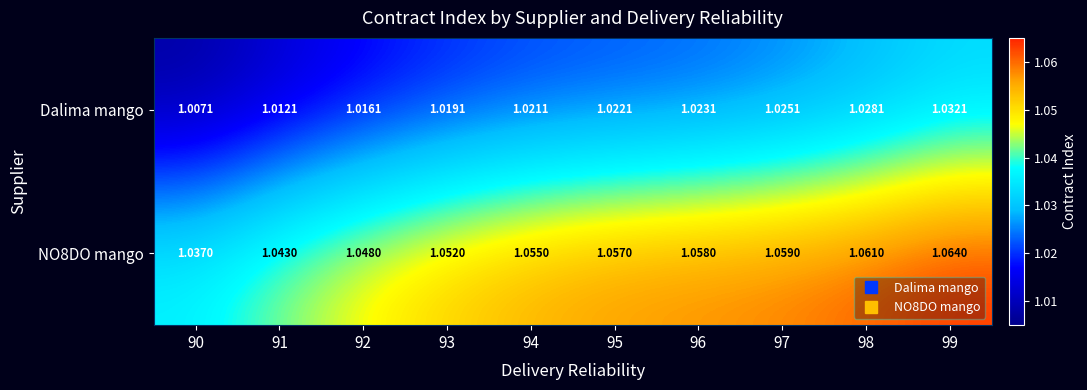

Is the value of Dalima mango at 93 greater than the value of NO8DO mango at 97?

No